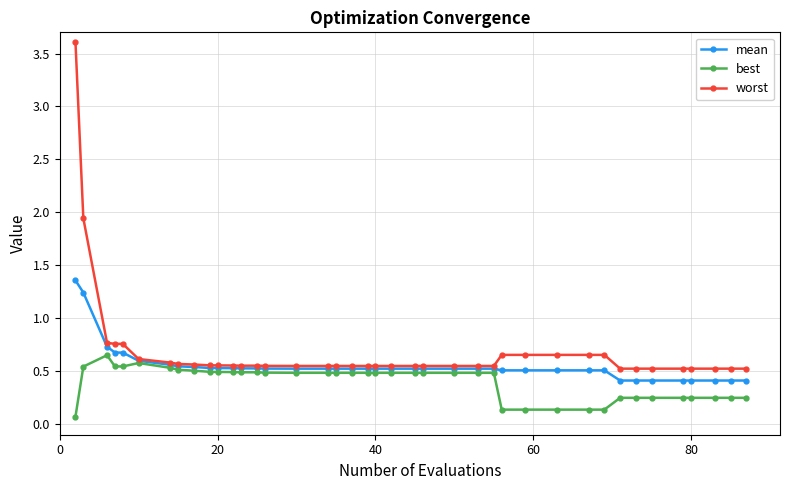

Rank the series by their maximum value, from highest to lowest.

worst, mean, best